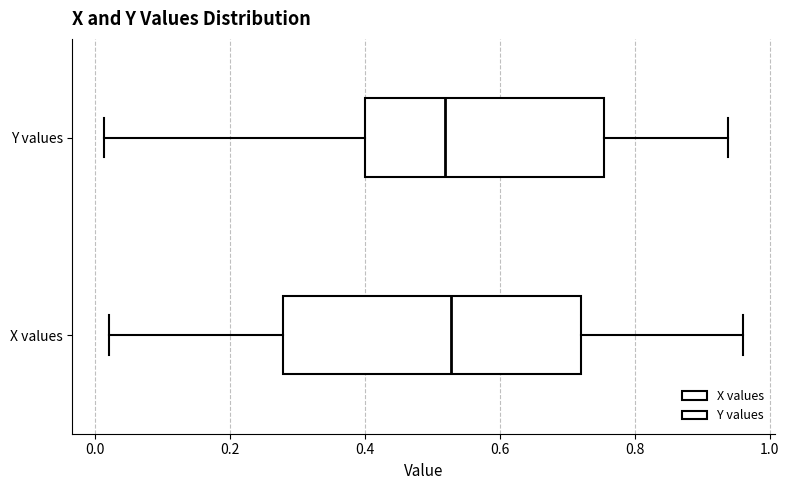

Where does the left whisker of the box for X values end on the x-axis? The values are not printed on the chart, so give them approximately, as read against the axis.

0.02